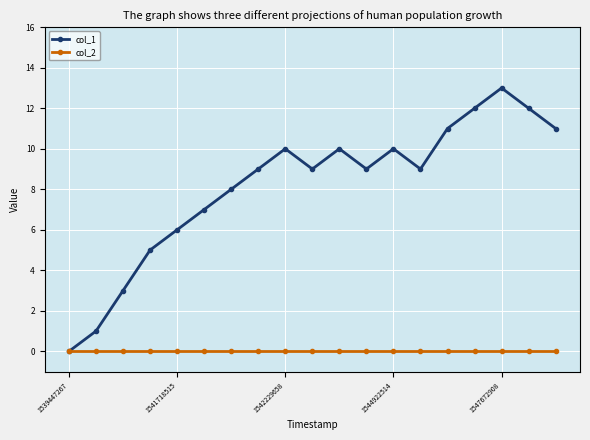

What is the value of the col_1 point at the 10th from the left?

9